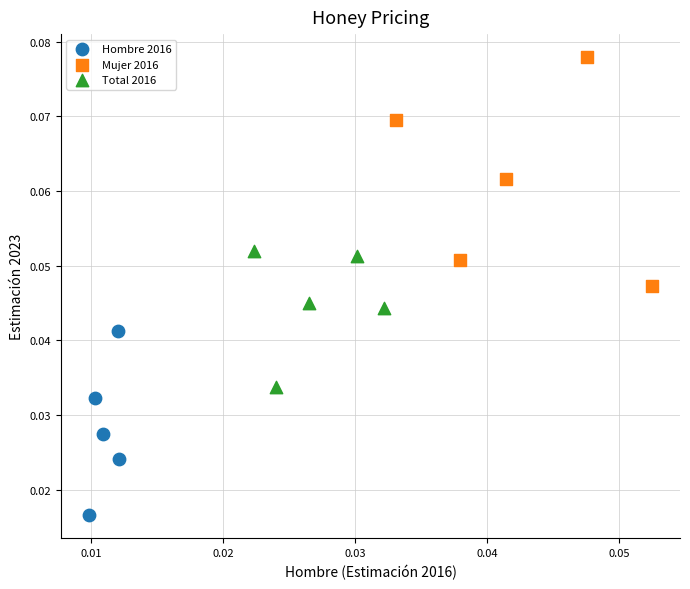

Which series contains the highest Y value?

Mujer 2016